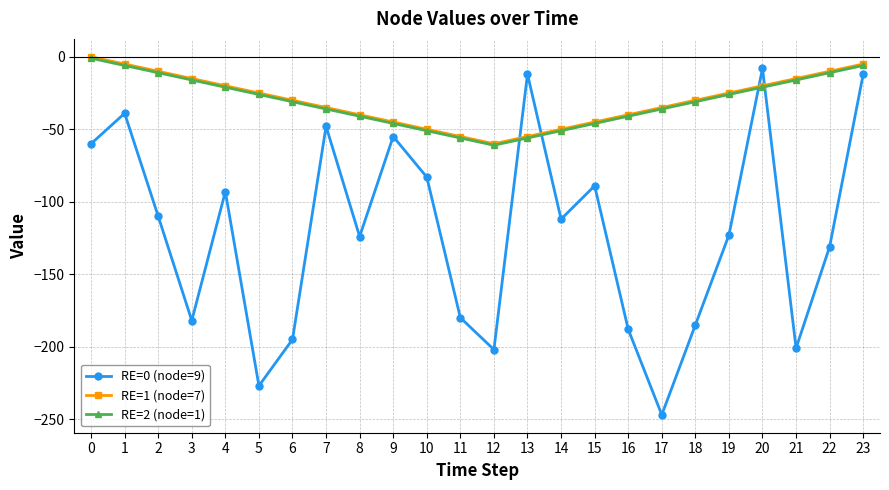

Which category has the lowest value across all series?

17